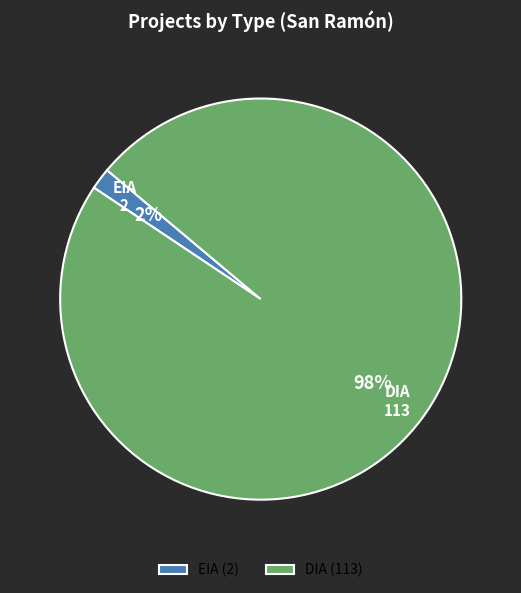

Which category has the smallest portion of the pie?

EIA